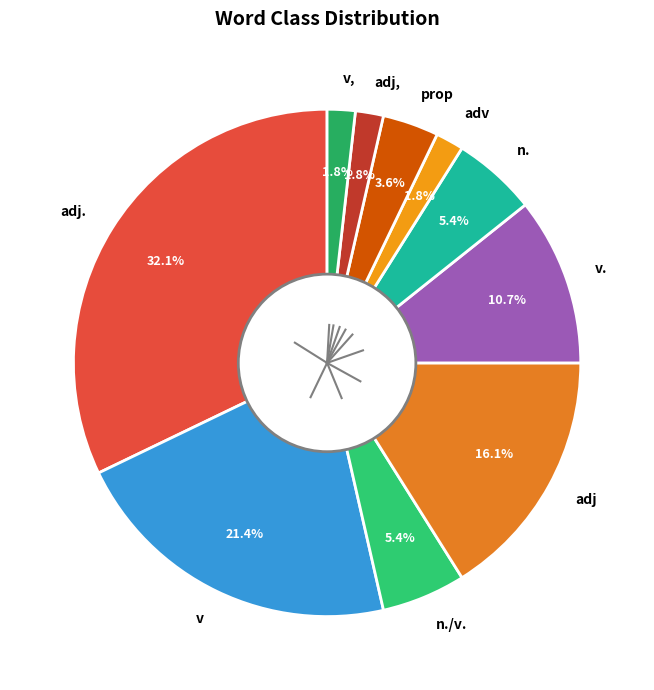

Count the number of slices in the pie.

10